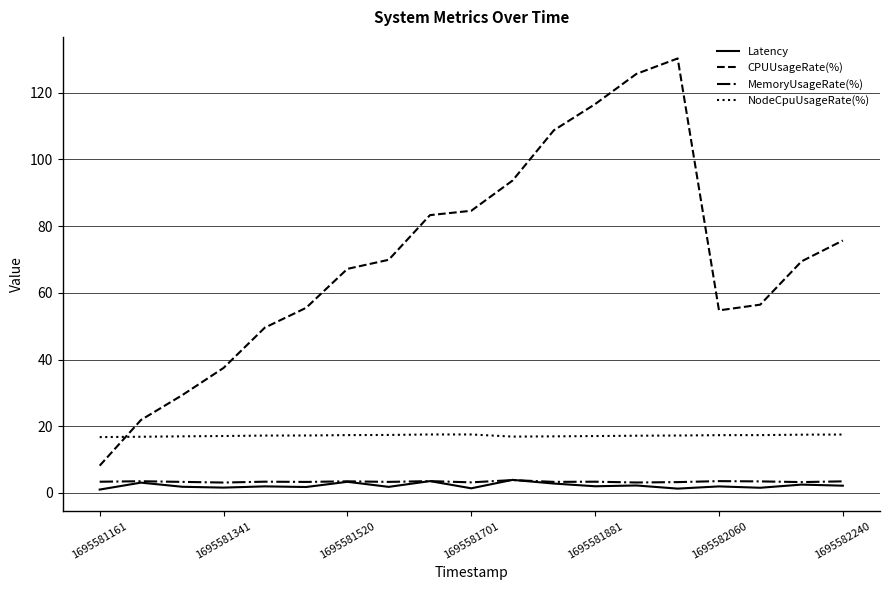

True or false: NodeCpuUsageRate(%) and MemoryUsageRate(%) cross at least once.

False